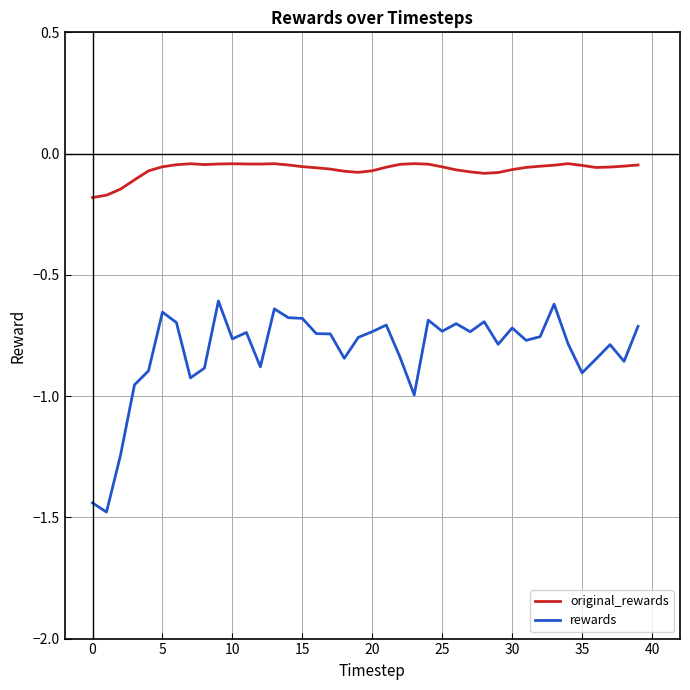

True or false: rewards and original_rewards cross at least once.

False